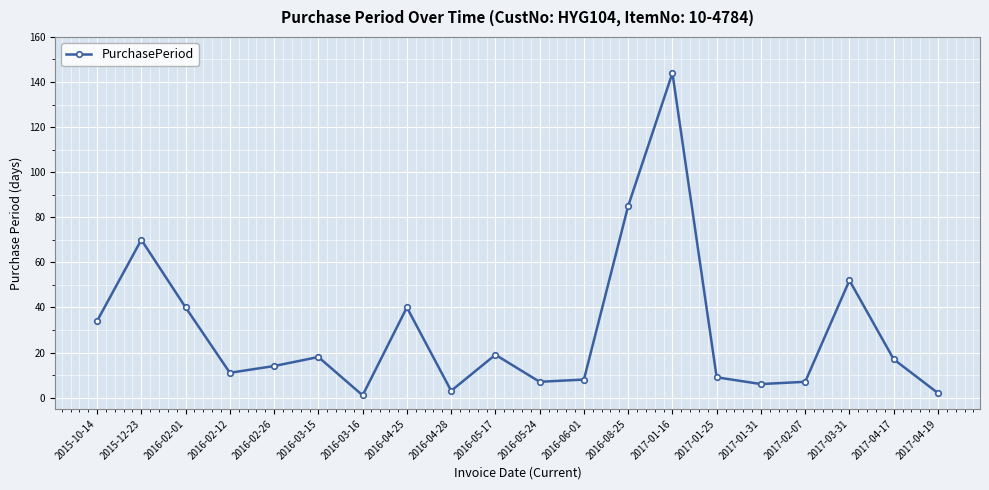

What is the average value?

29